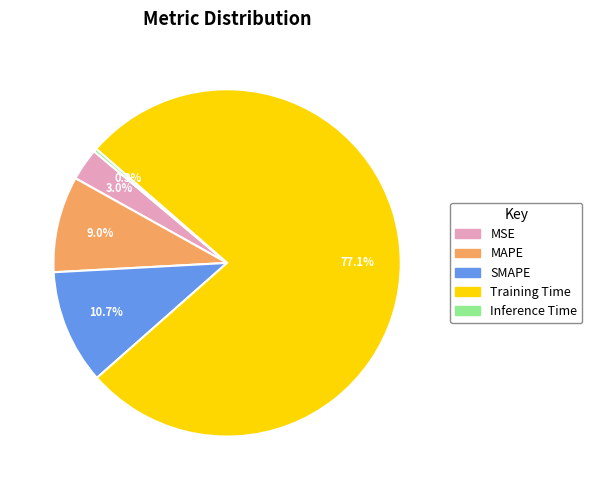

Combined, do Training Time and MSE account for over 50%?

Yes